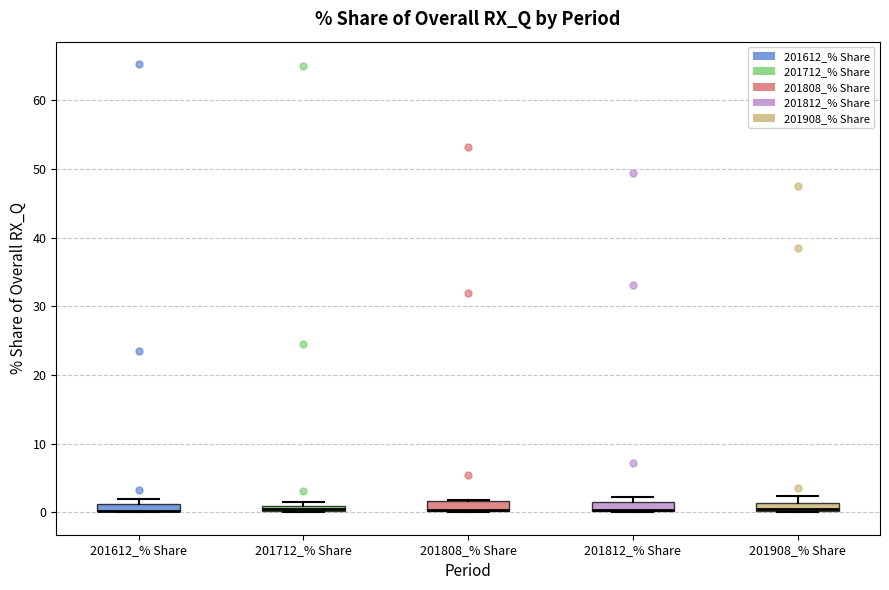

Where is the lower edge of the box for 201908_% Share on the y-axis? The values are not printed on the chart, so give them approximately, as read against the axis.

0